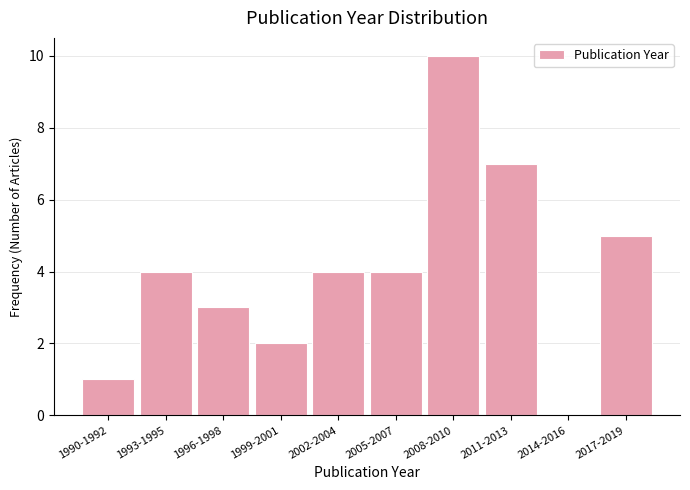

Reading left to right, extract all data points from this chart.

1990-1992=1	1993-1995=4	1996-1998=3	1999-2001=2	2002-2004=4	2005-2007=4	2008-2010=10	2011-2013=7	2014-2016=0	2017-2019=5